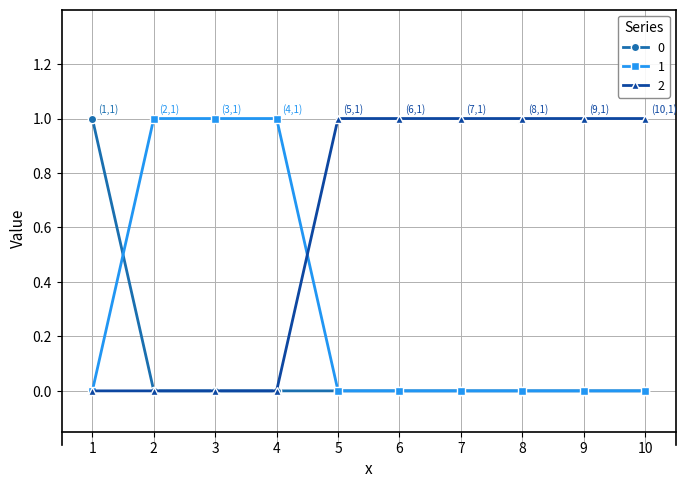

What is the average value of the 2 series?

1